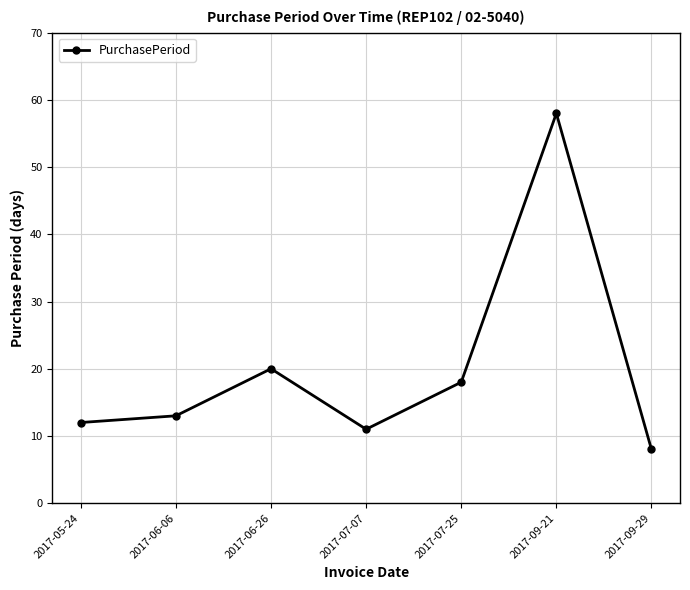

How many points are lower than both their immediate neighbors (excluding endpoints)?

1